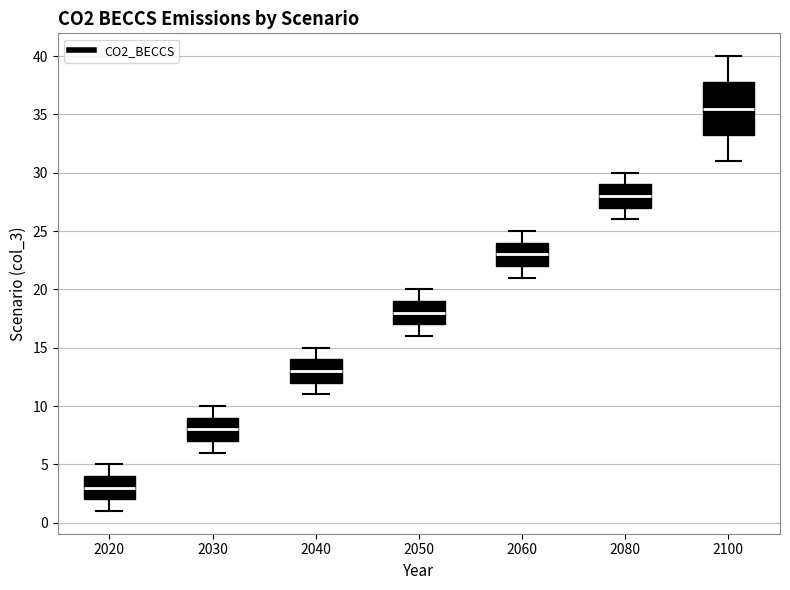

Where does the median line of the box at x = 2100 sit on the y-axis? The values are not printed on the chart, so give them approximately, as read against the axis.

35.5